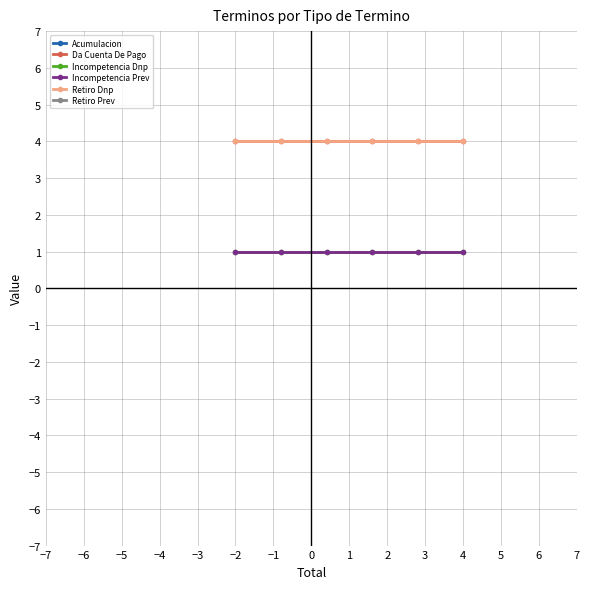

Which has a higher value, −6 or −2?

−6